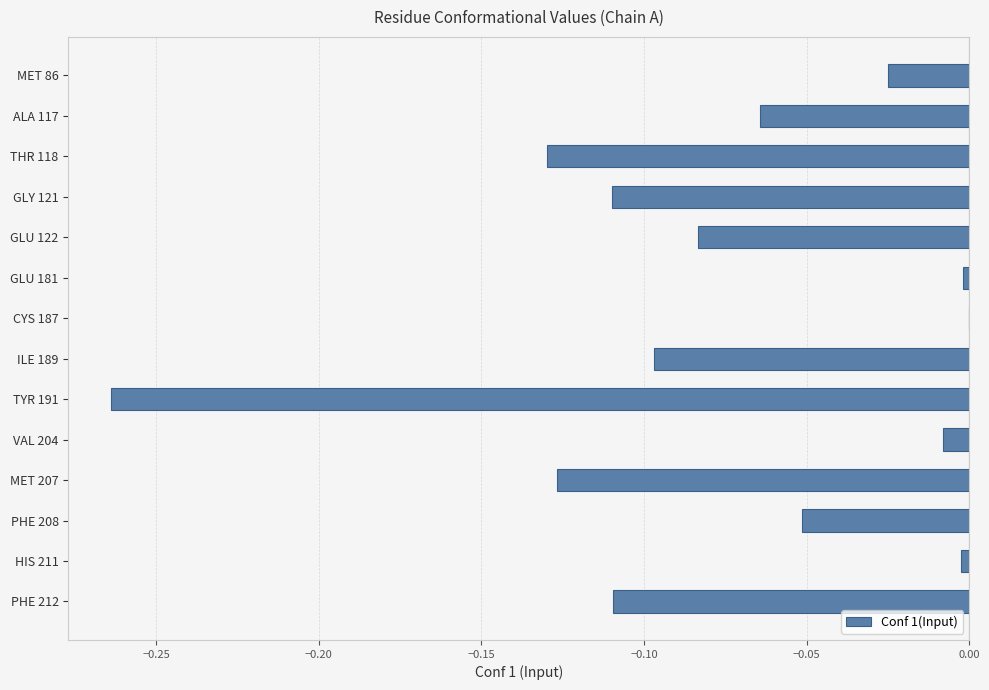

The value at MET 86 is -0.0. True or false?

True